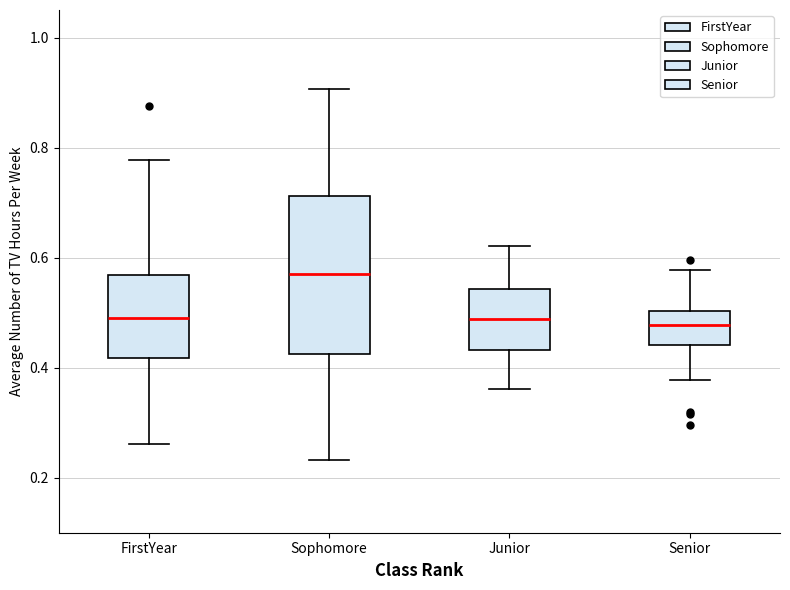

Where does the median line of the box for FirstYear sit on the y-axis? The values are not printed on the chart, so give them approximately, as read against the axis.

0.48